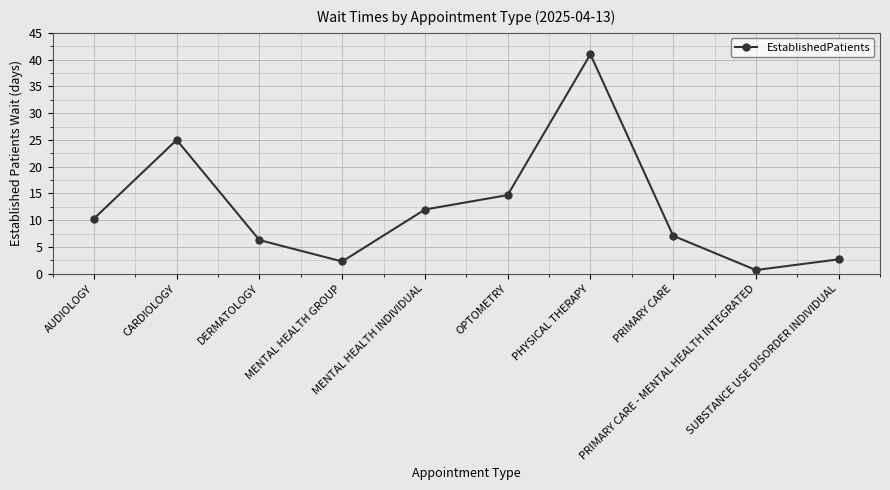

Reading right to left, what are all the values shown in this chart?

2.7	0.7	7.1	41.0	14.7	12.0	2.3	6.3	25.0	10.3